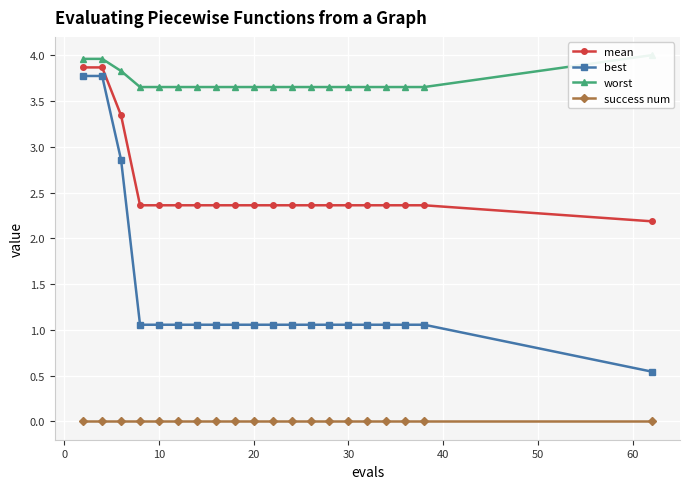

What is the difference between the maximum and minimum values in the mean series?

1.7